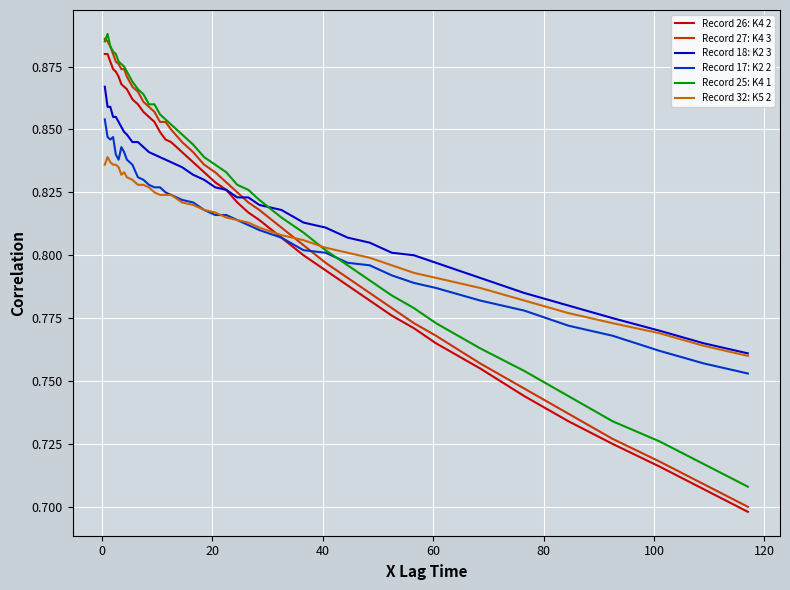

At how many categories does at least one series exceed 0?

40